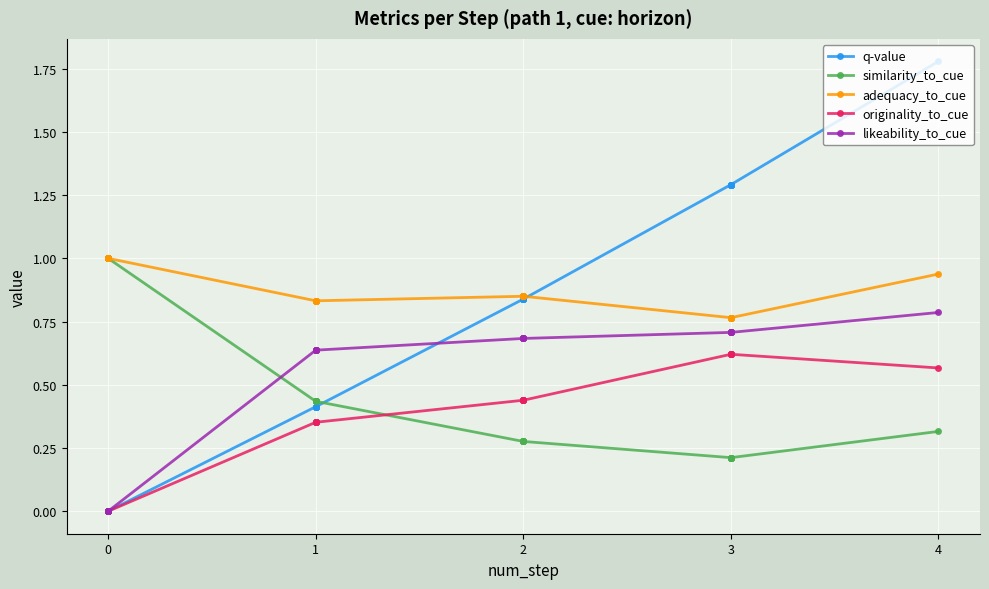

What is the difference between the maximum and minimum values in the originality_to_cue series?

0.6